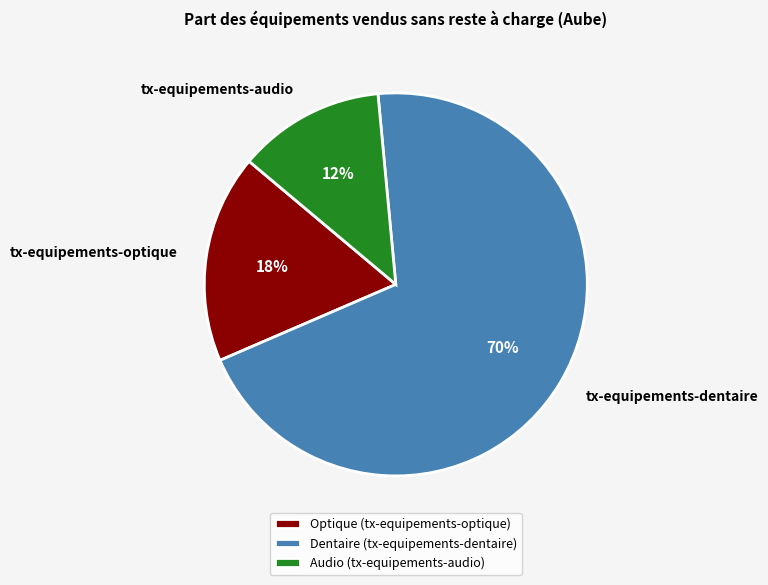

Is tx-equipements-optique the majority of the pie?

No